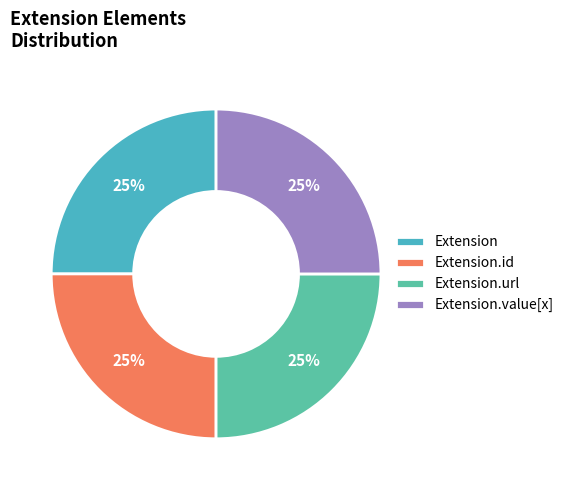

How many segments does this pie chart have?

4